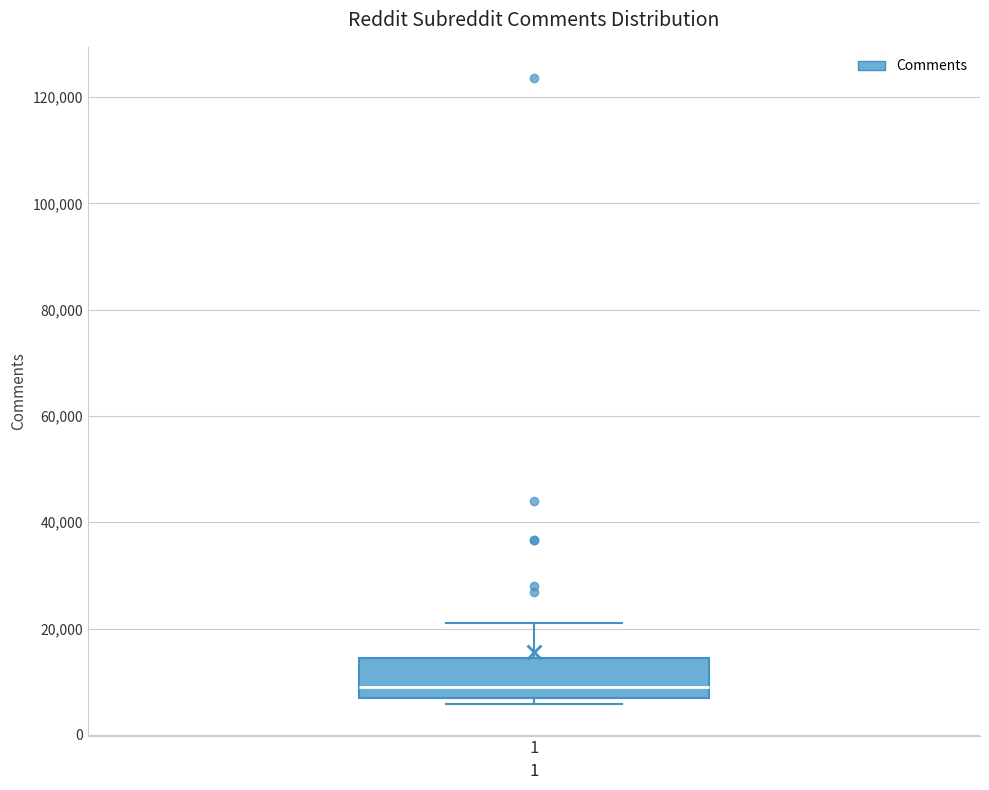

Where is the upper edge of the box at x = 1 on the y-axis? The values are not printed on the chart, so give them approximately, as read against the axis.

14000